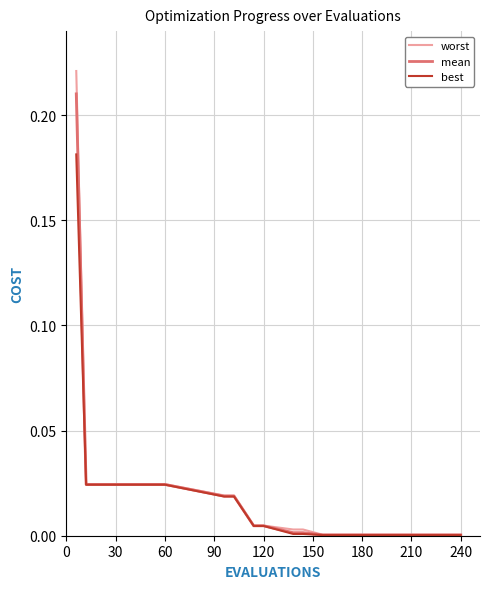

Which series has the widest spread of values?

worst